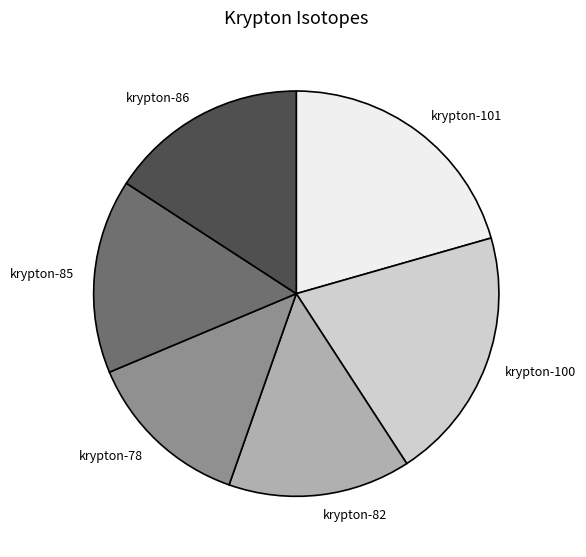

Is there any slice that represents more than half of the pie?

No